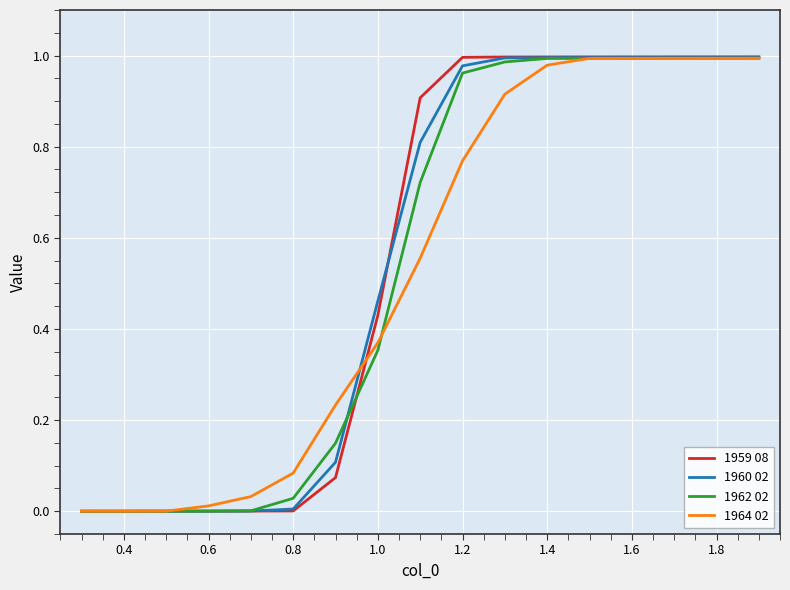

Which series has the widest spread of values?

1959 08